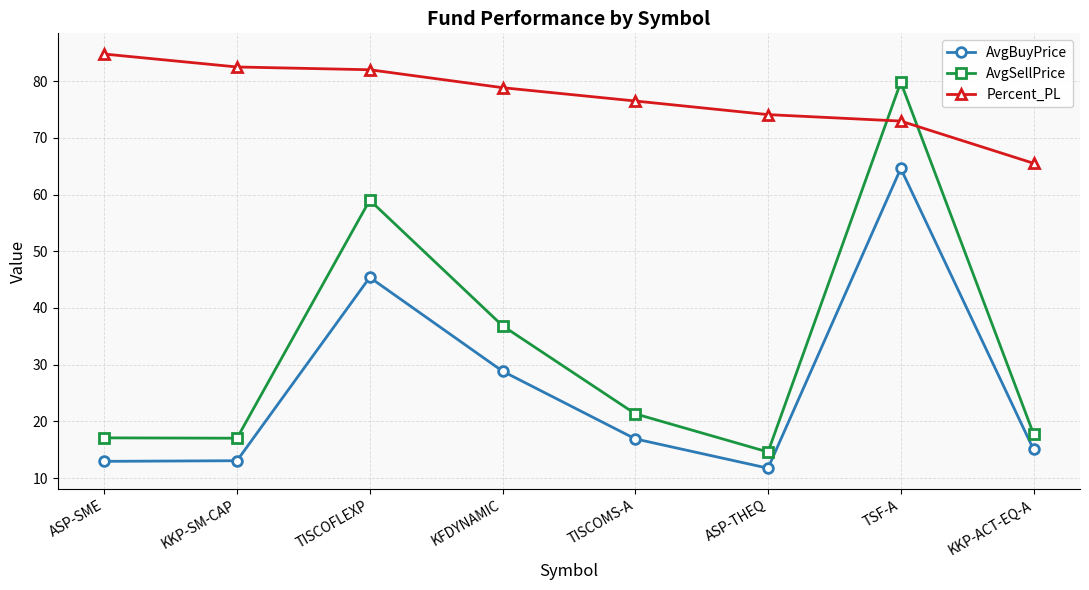

What is the label of the 4th point from the left?

KFDYNAMIC